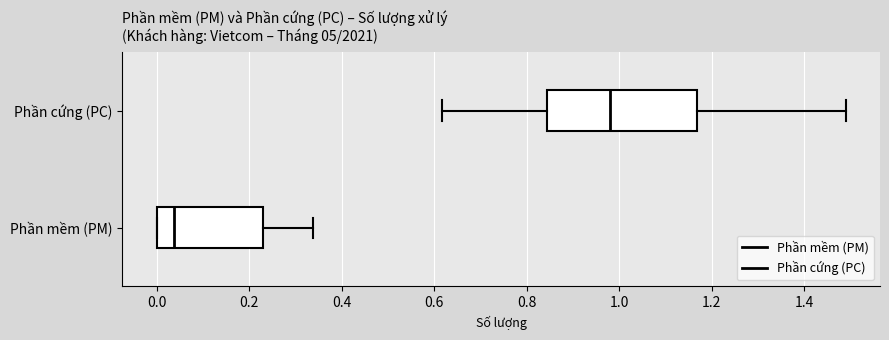

Reading bottom to top, transcribe this box plot: for each box, give where its median line is, the range the box spans, and where its two whiskers end, as read against the x-axis. The values are not printed on the chart, so give them approximately, as read against the axis.

Phần mềm (PM): median 0.04, box 0.00 to 0.22, whiskers 0.00 to 0.34
Phần cứng (PC): median 0.98, box 0.84 to 1.16, whiskers 0.62 to 1.48